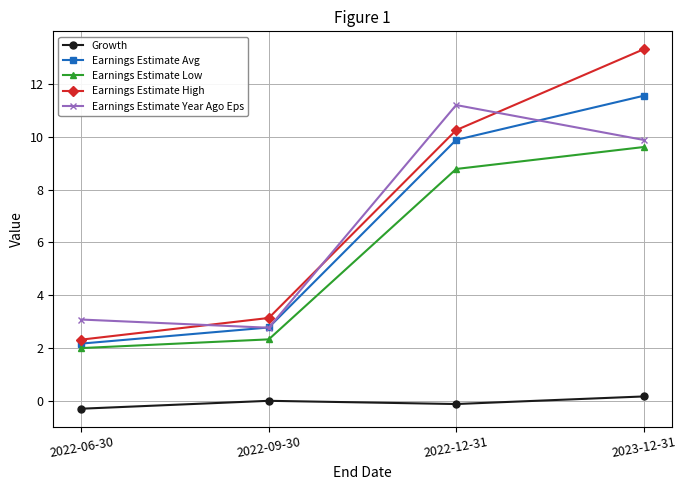

What is the total value across all series at 2022-12-31?

40.0